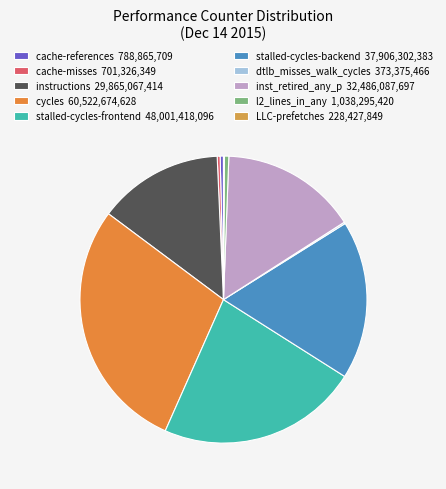

How many segments does this pie chart have?

10